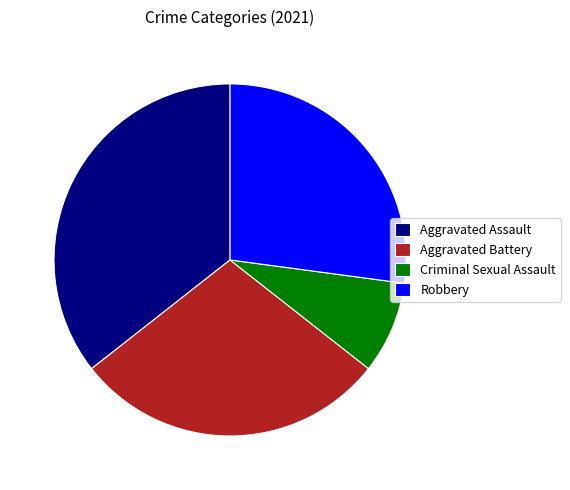

Which has a higher value, Aggravated Battery or Aggravated Assault?

Aggravated Assault